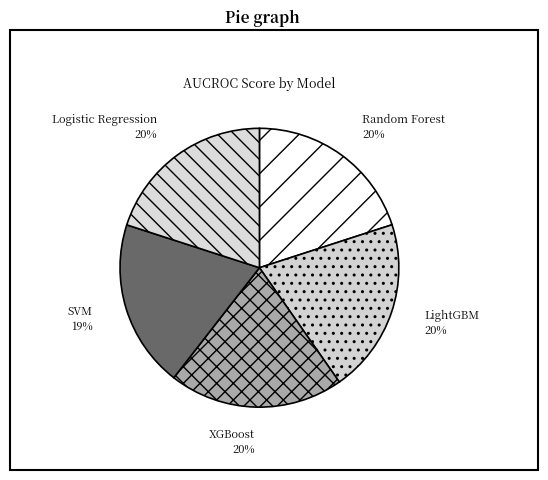

The LightGBM slice represents 29% of the pie. True or false?

False